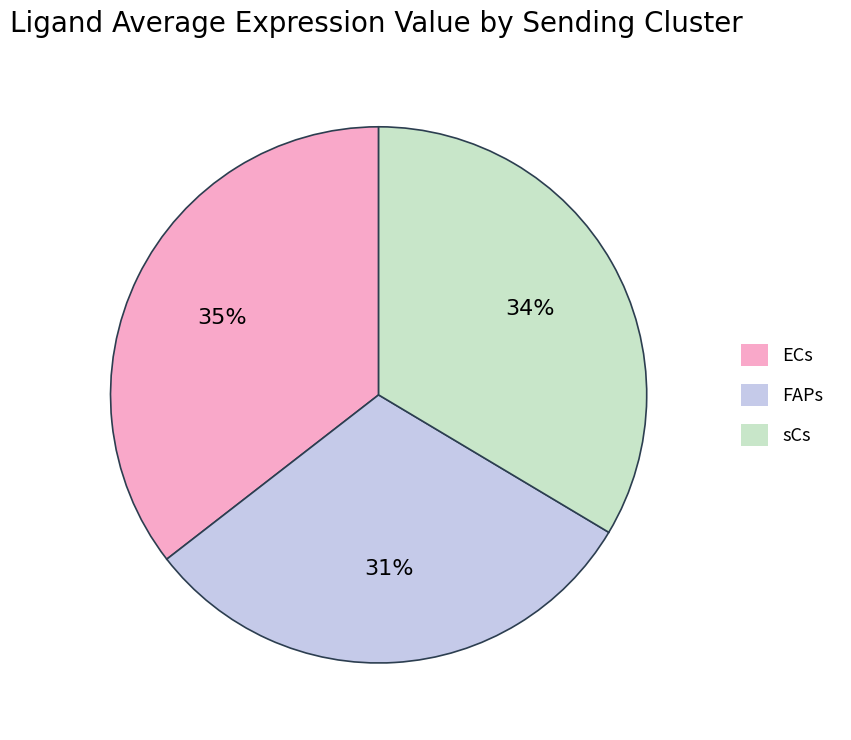

Rank the categories by value from lowest to highest.

FAPs, sCs, ECs